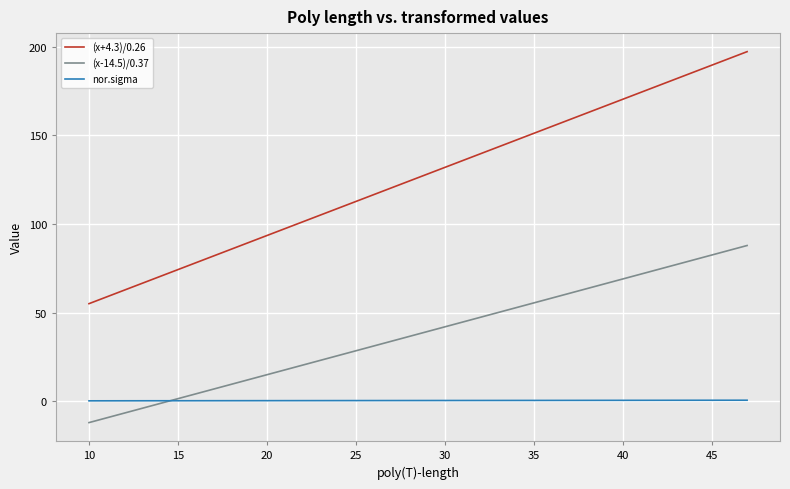

What is the maximum value shown in the chart?

197.3